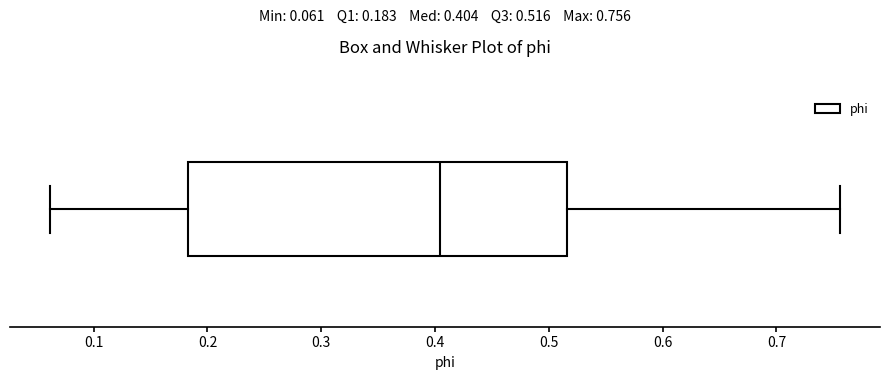

Transcribe this box plot: give where the median line is, the range the box spans, and where the two whiskers end, as read against the x-axis. The values are not printed on the chart, so give them approximately, as read against the axis.

median 0.40, box 0.18 to 0.52, whiskers 0.06 to 0.76